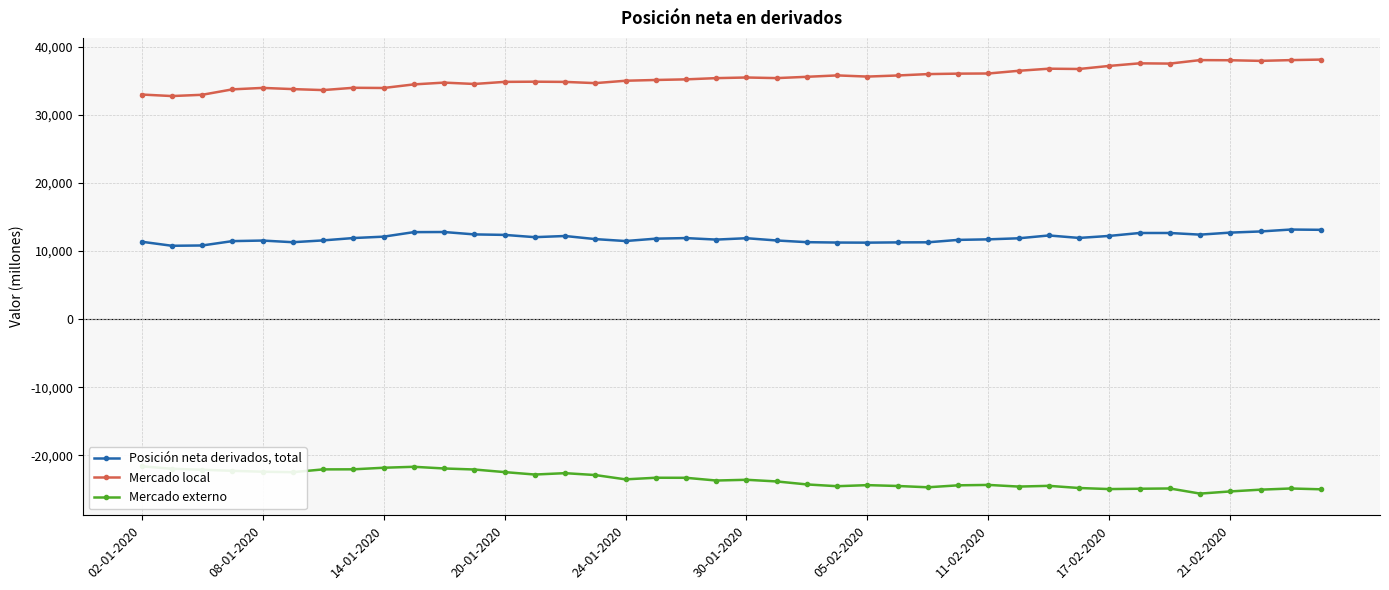

What are all the series names shown in the legend?

Posición neta derivados, total, Mercado local, Mercado externo